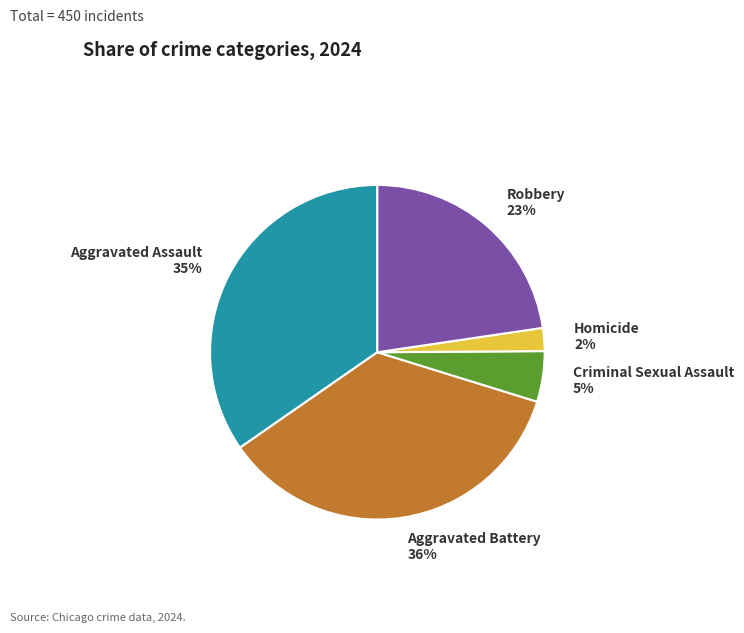

Count the number of slices in the pie.

5